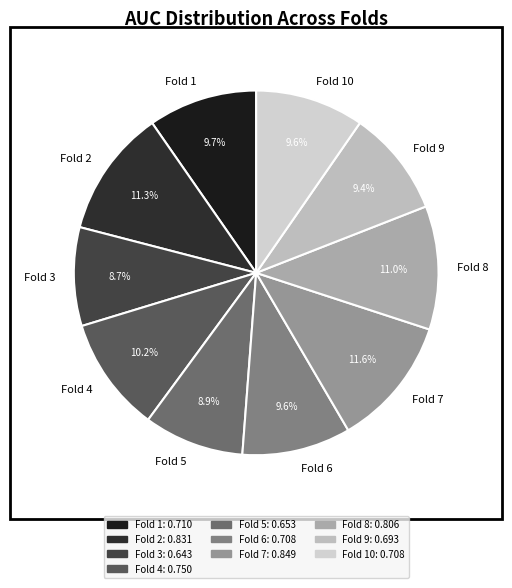

To the nearest percent, what is the difference between the largest and smallest slice percentages?

3%